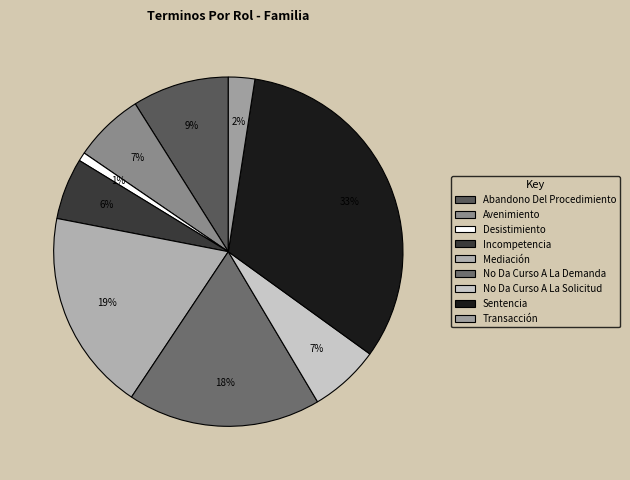

How many segments does this pie chart have?

9